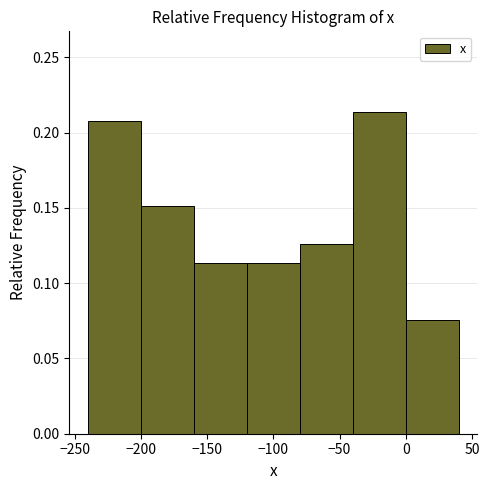

Reading left to right, list every bar in this chart as the range it spans on the x-axis followed by its height. The values are not printed on the chart, so give them approximately, as read against the axis.

-240 to -200: 0.210
-200 to -160: 0.150
-160 to -120: 0.115
-120 to -80: 0.115
-80 to -40: 0.125
-40 to 0: 0.215
0 to 40: 0.075